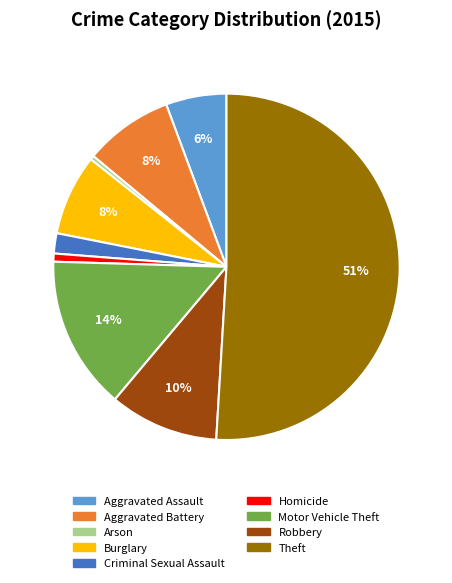

True or false: Homicide accounts for 1% of the total.

True